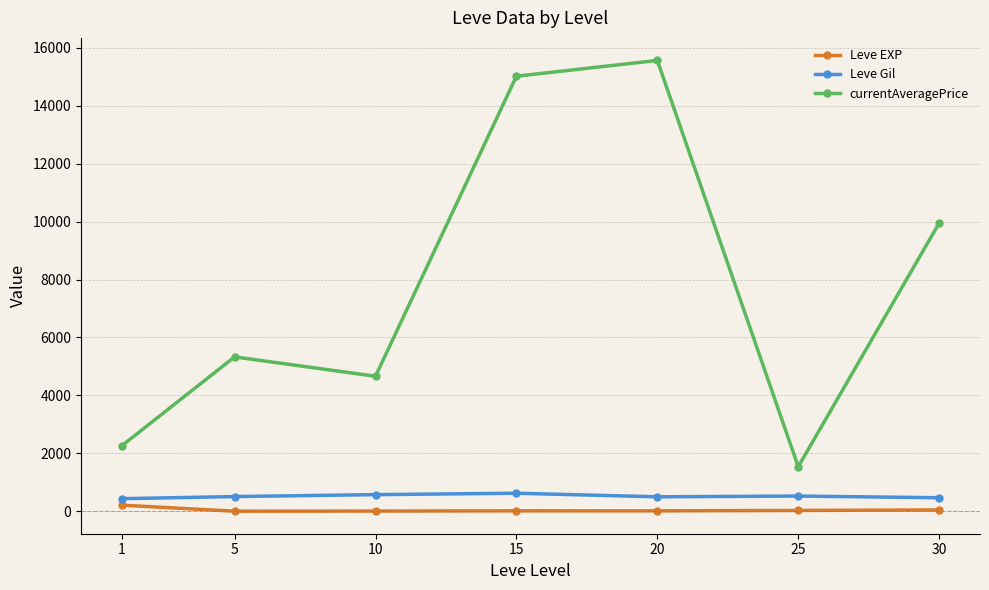

What is the sum of all currentAveragePrice values?

54331.8